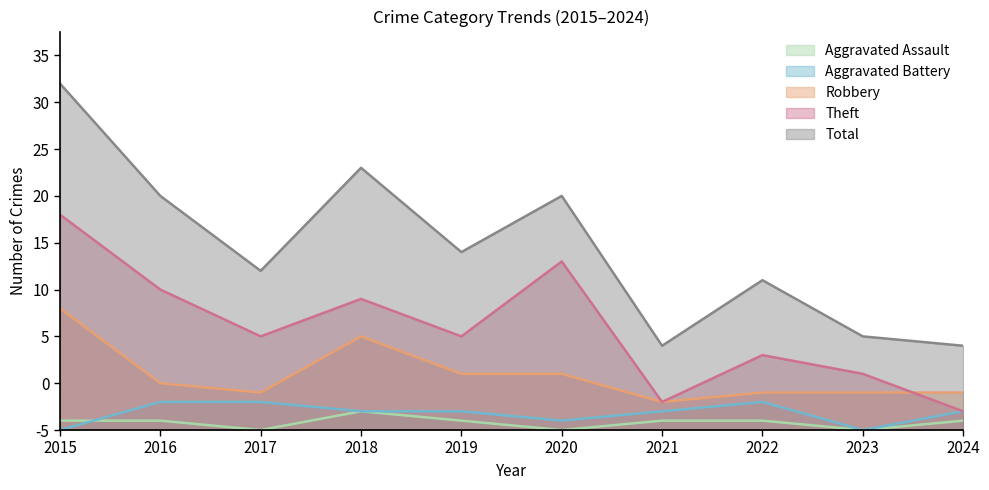

What is the value of the Total point at the 2nd from the left?

25